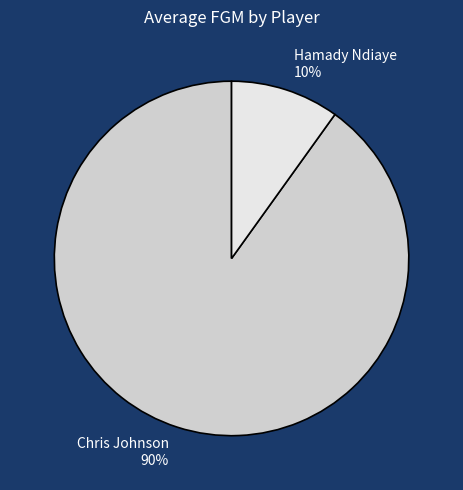

Is it true that Hamady Ndiaye is 10% of the pie?

True